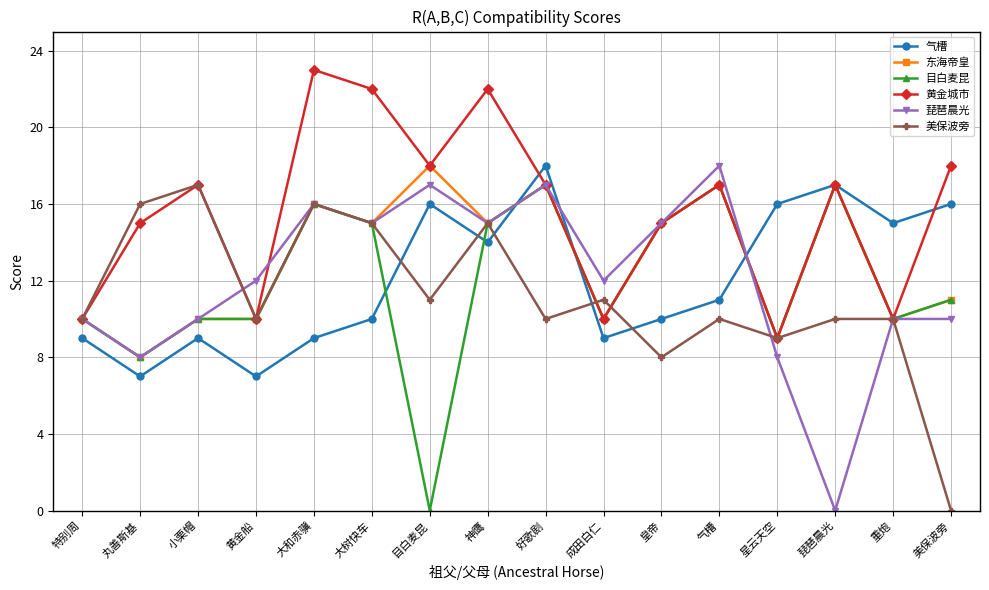

Is this an area chart (filled region under the line)?

No